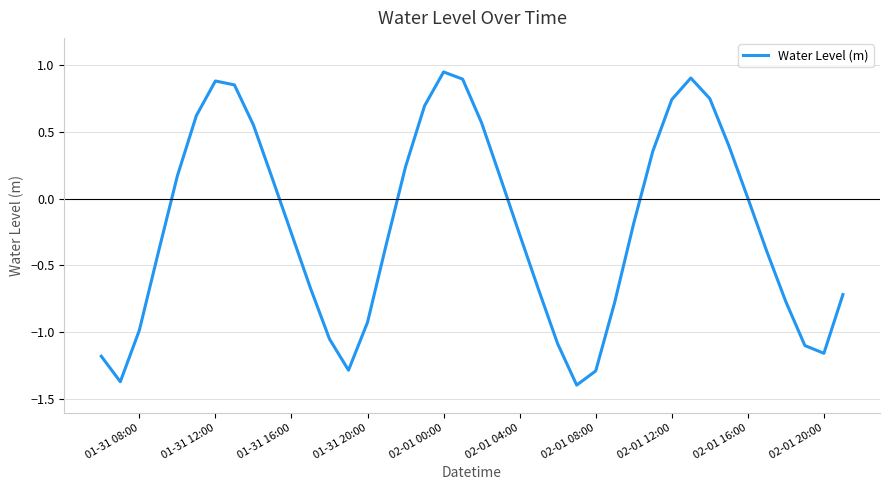

How many interior local valleys (lower than both neighbors) does the data have?

4